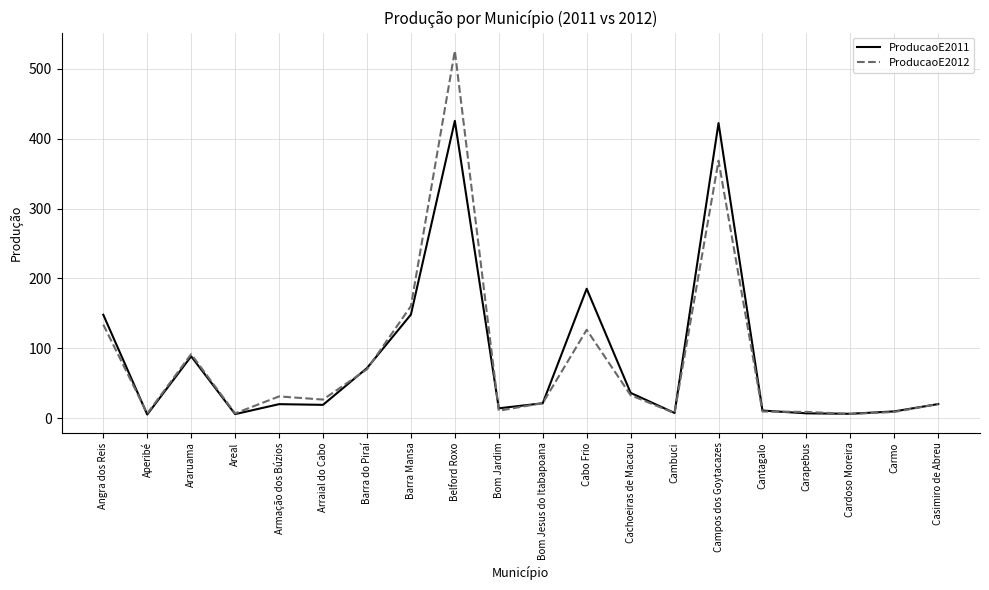

List the series in order of their peak value, highest first.

ProducaoE2012, ProducaoE2011